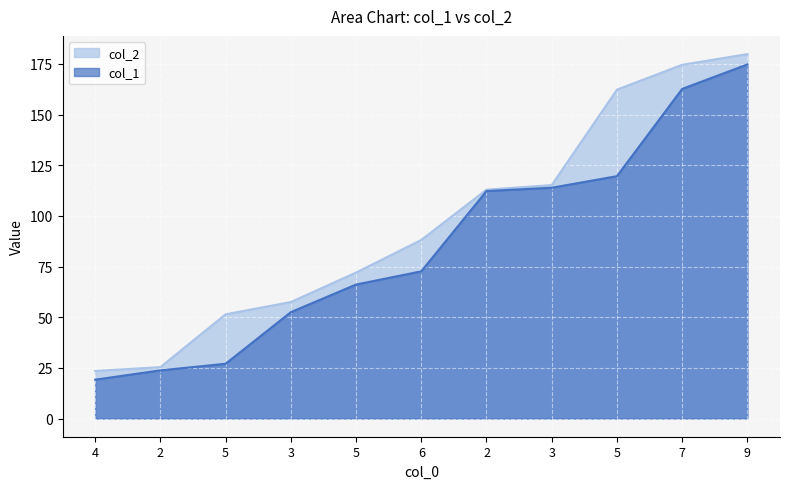

Which category has the lowest value in the col_2 series?

4